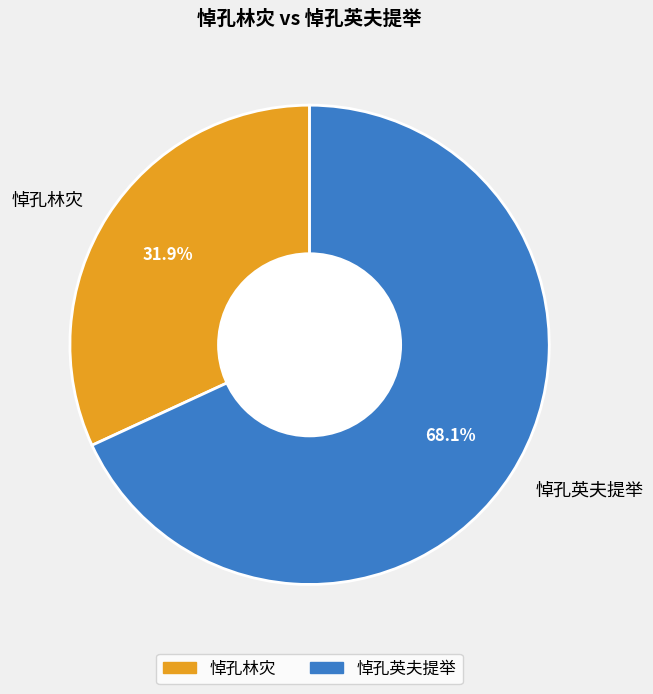

Rank the categories by value from highest to lowest.

悼孔英夫提举, 悼孔林灾